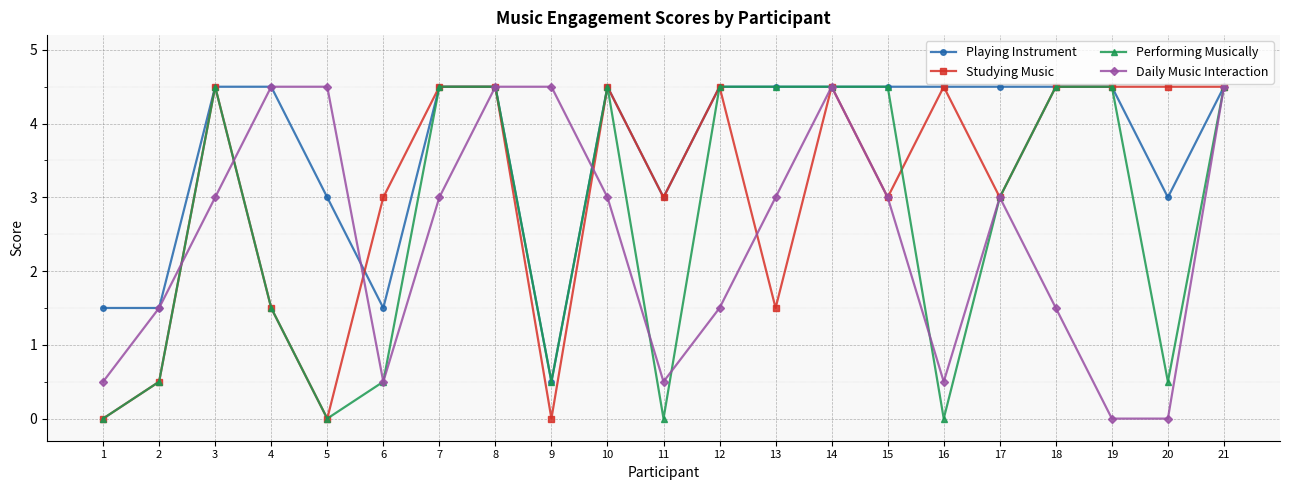

Between 11 and 21, which series saw the biggest shift?

Performing Musically